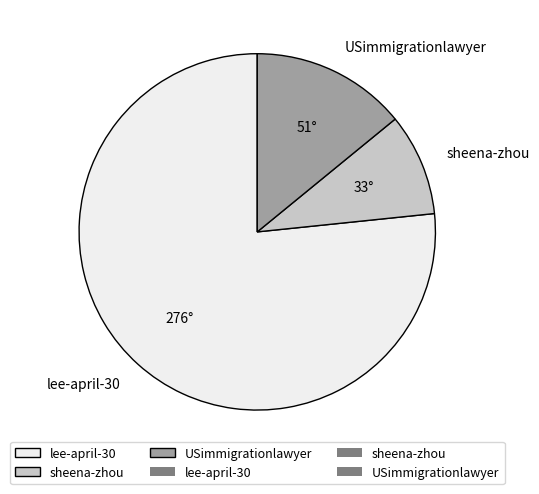

Rank the categories by value from highest to lowest.

lee-april-30, USimmigrationlawyer, sheena-zhou